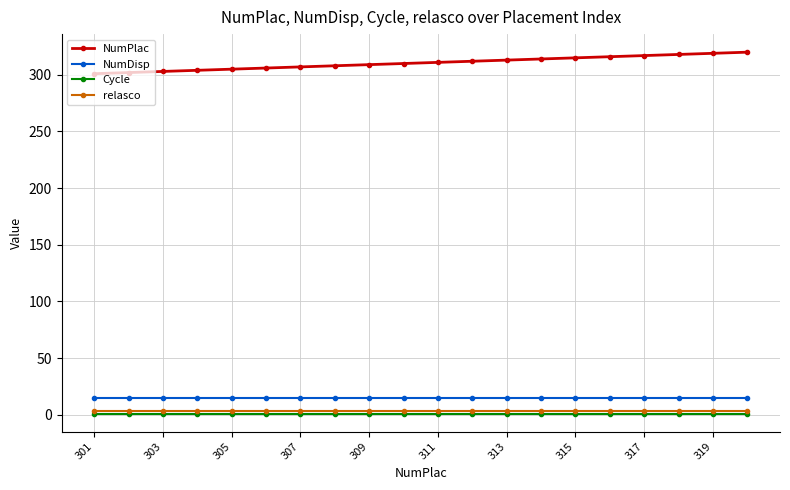

True or false: NumPlac and Cycle cross at least once.

False